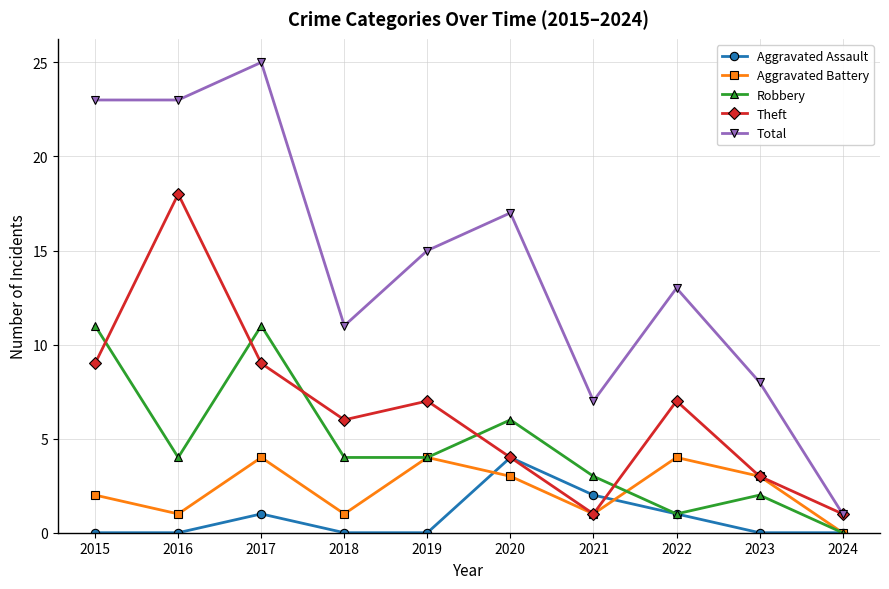

True or false: Aggravated Battery and Total cross at least once.

False